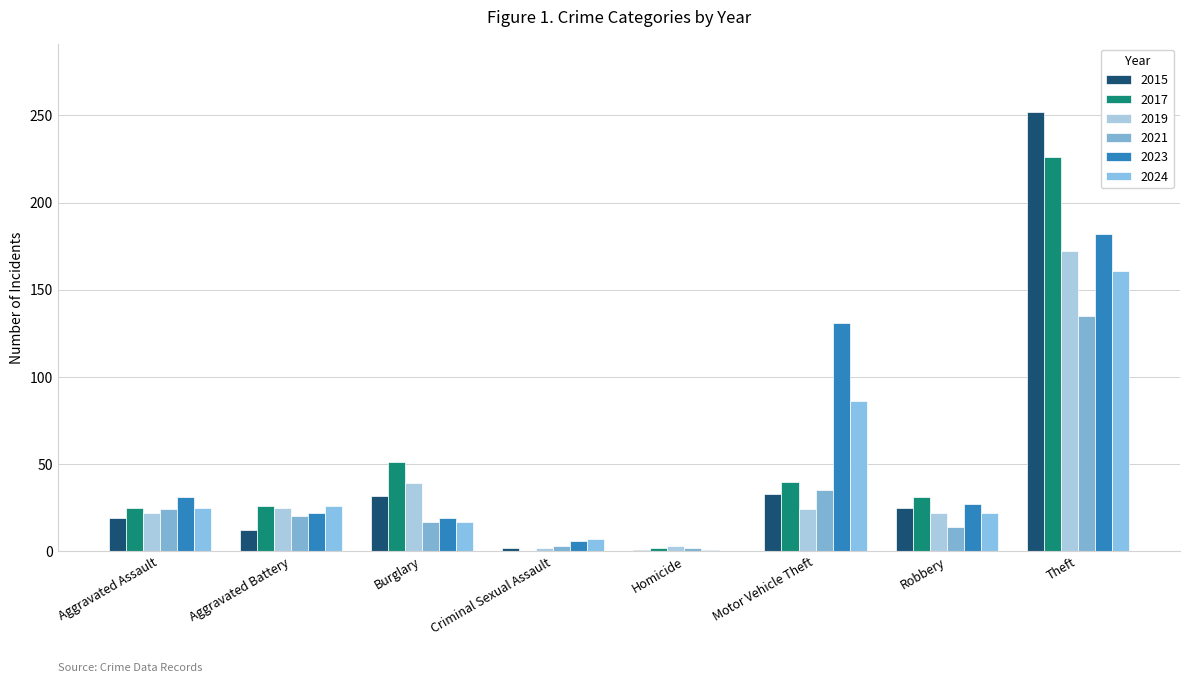

What position from the left is Robbery?

7